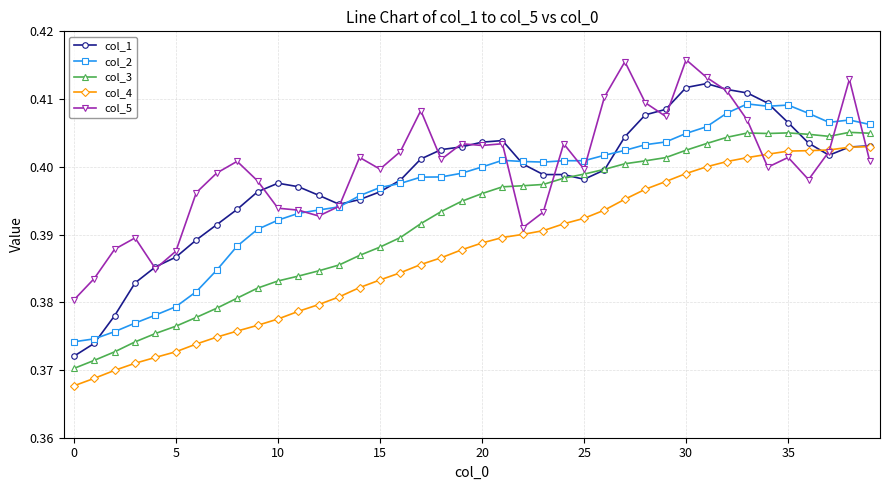

Which series has the largest range (max minus min)?

col_1